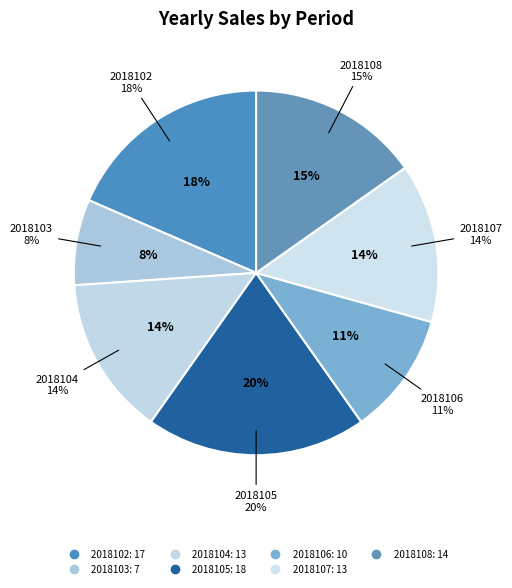

Which slice is the largest?

2018105